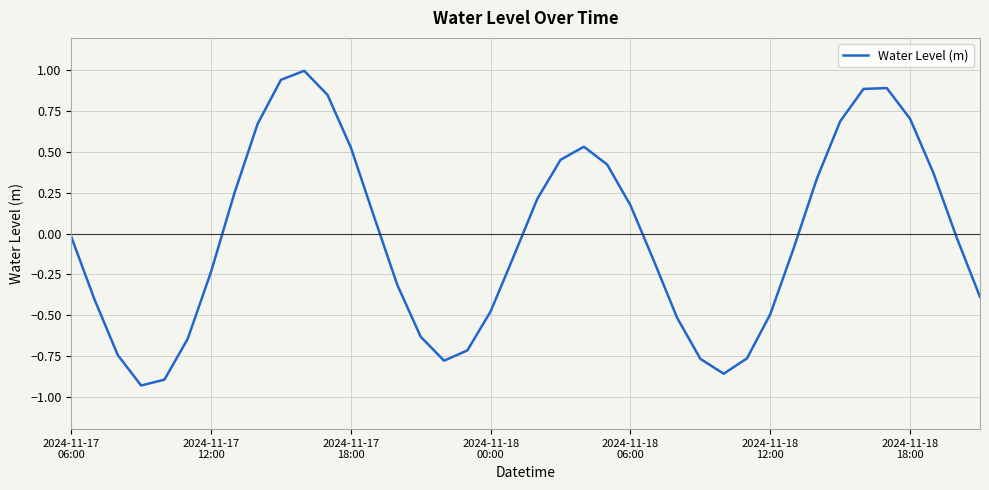

What is the difference between the maximum and minimum values?

1.9